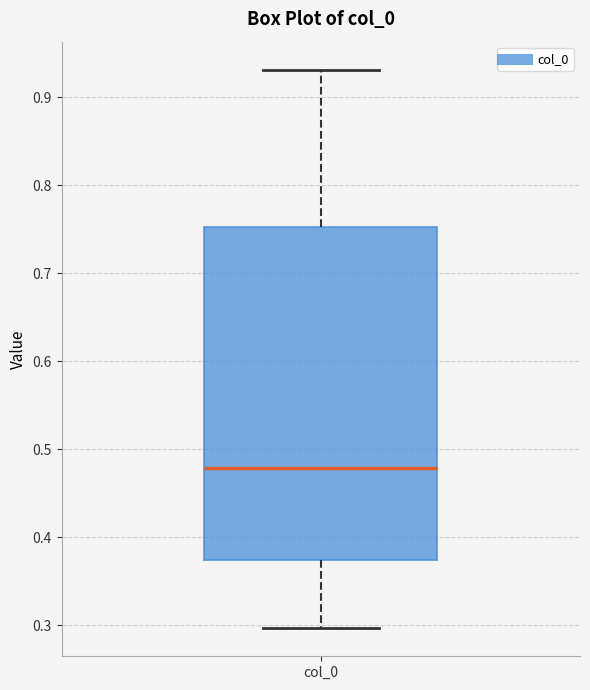

Where is the lower edge of the box for col_0 on the y-axis? The values are not printed on the chart, so give them approximately, as read against the axis.

0.37